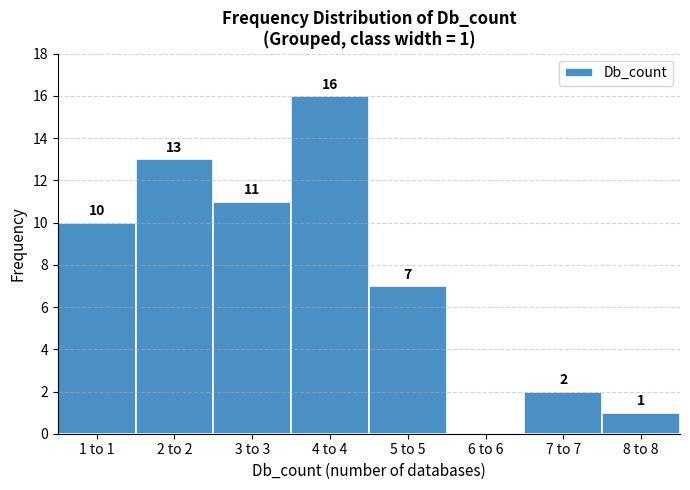

Reading left to right, extract all data points from this chart.

1 to 1=10	2 to 2=13	3 to 3=11	4 to 4=16	5 to 5=7	6 to 6=0	7 to 7=2	8 to 8=1